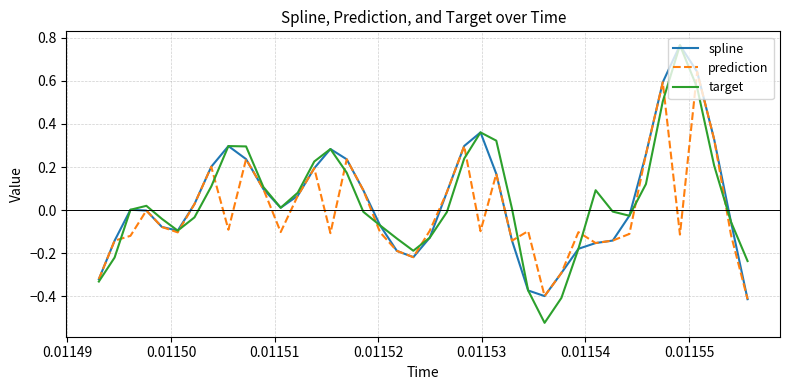

Which series has the largest range (max minus min)?

target